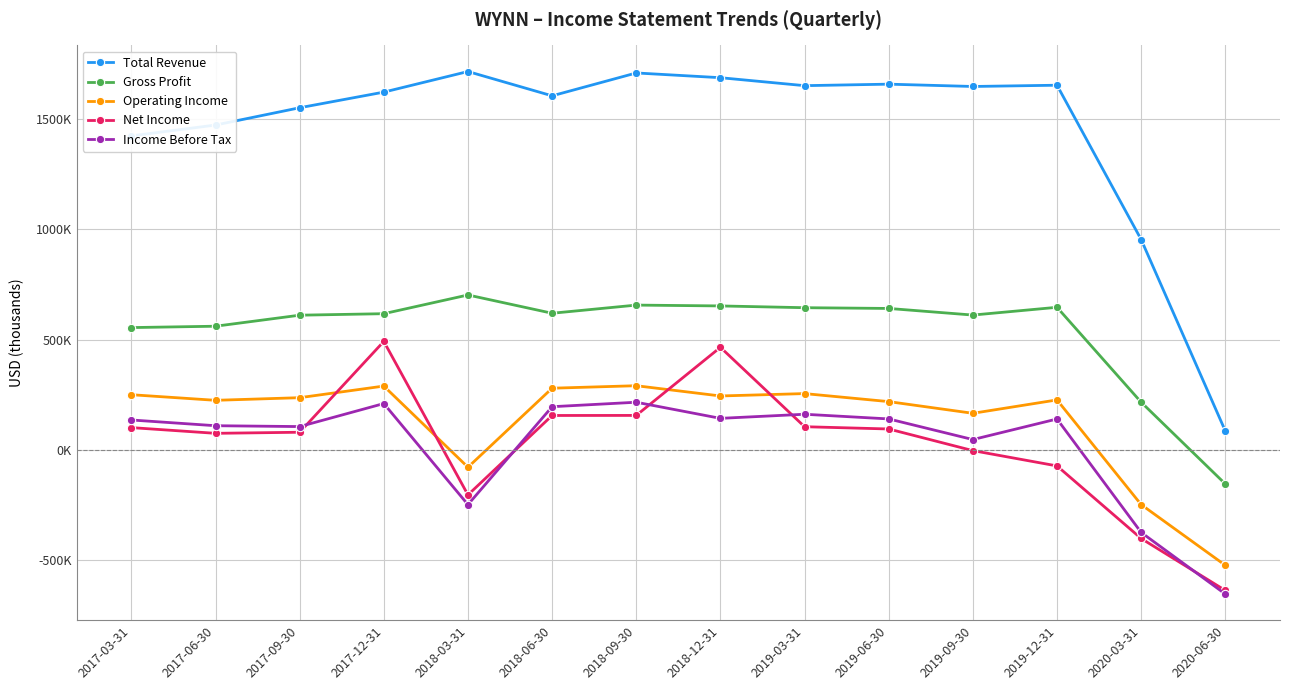

The Total Revenue series shows 2746576 at 2018-12-31. True or false?

False